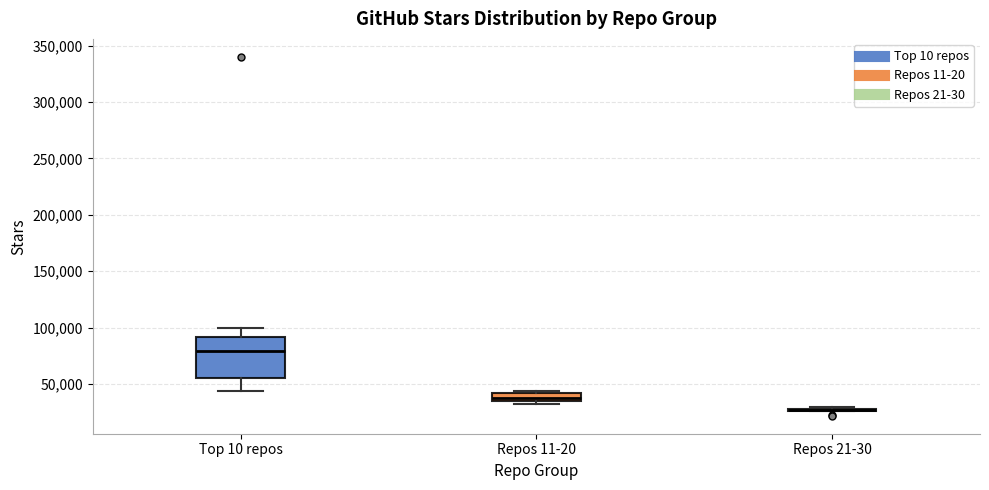

Which box is the tallest, from its lower edge to its upper edge?

Top 10 repos